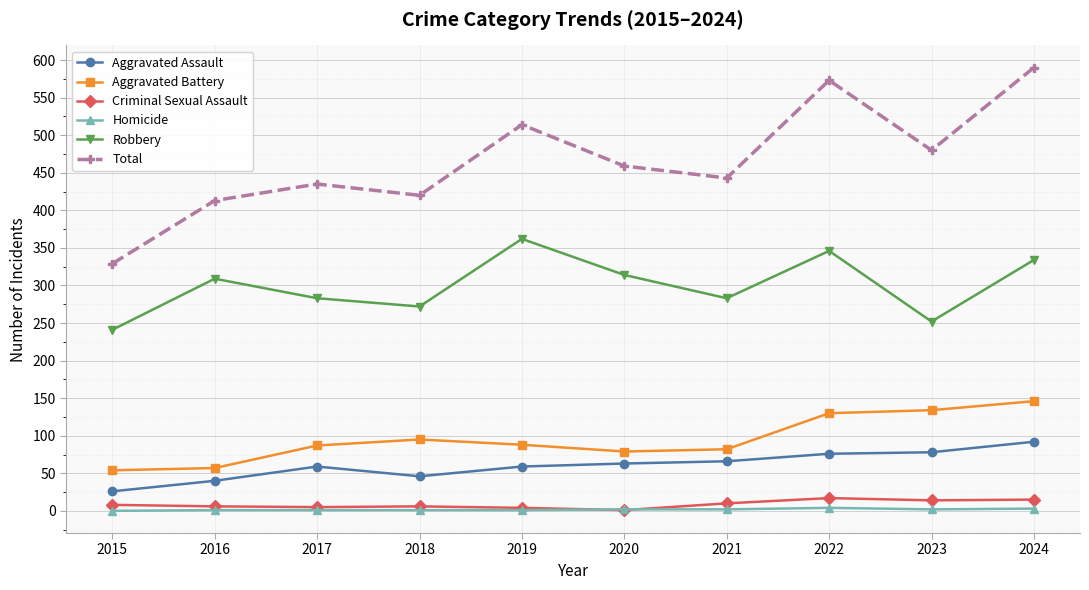

What are all the series names shown in the legend?

Aggravated Assault, Aggravated Battery, Criminal Sexual Assault, Homicide, Robbery, Total